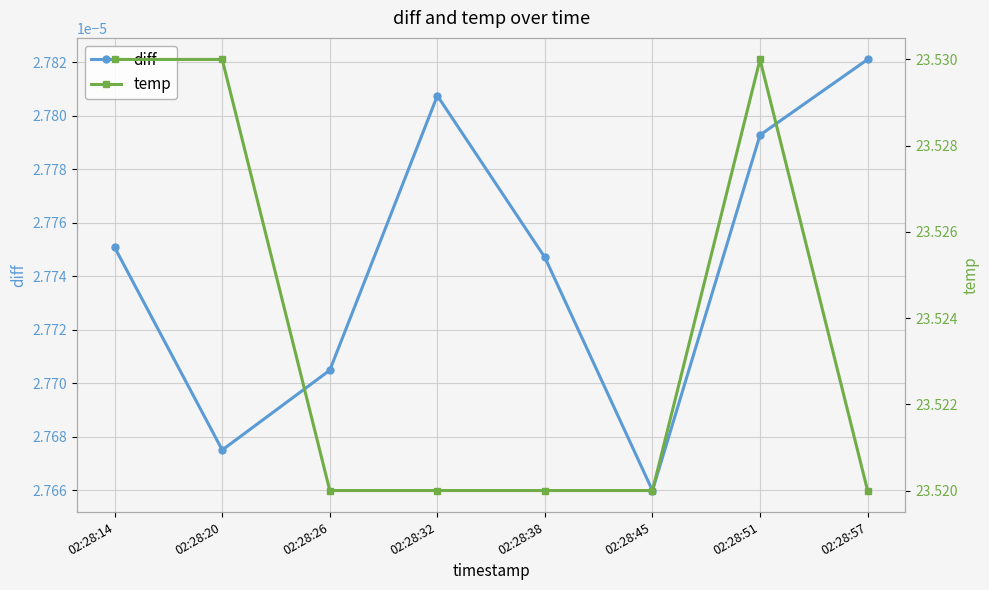

List the series in order of their peak value, highest first.

temp, diff